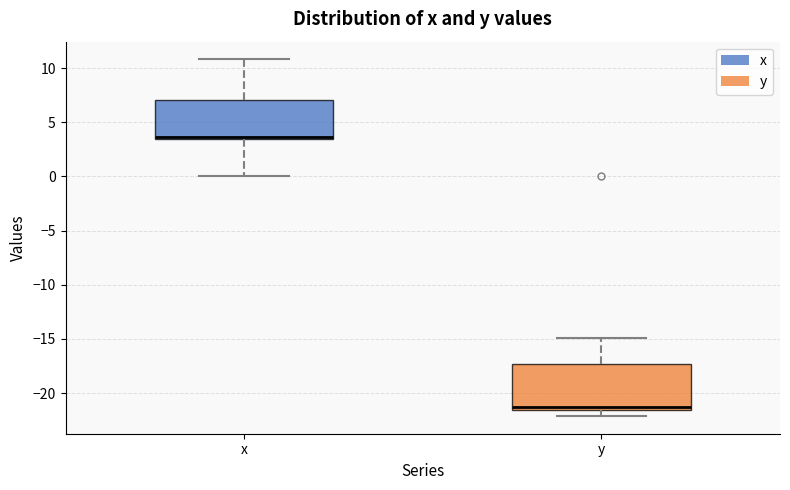

Where is the upper edge of the box for x on the y-axis? The values are not printed on the chart, so give them approximately, as read against the axis.

7.0